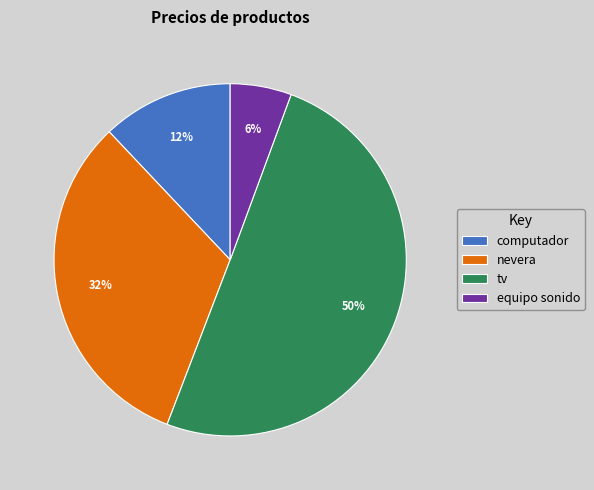

Which has a higher value, nevera or computador?

nevera